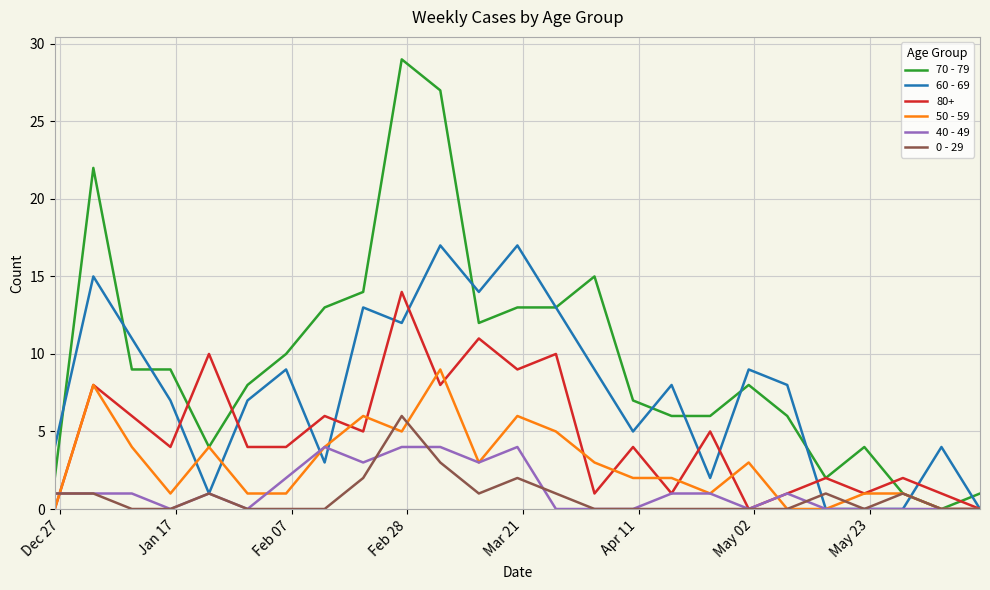

Which series has the largest total across all categories?

70 - 79